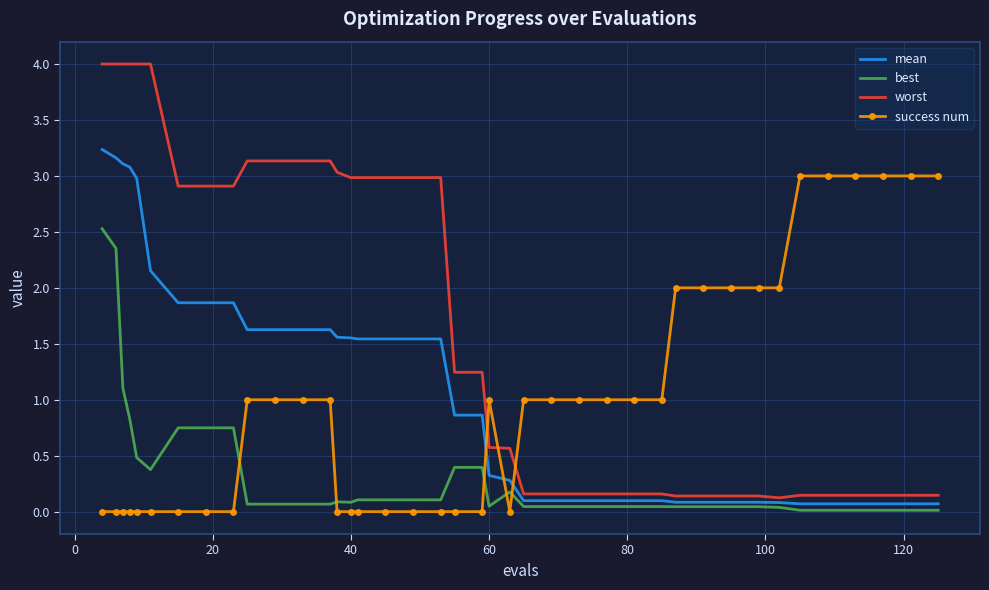

Rank the series by their maximum value, from highest to lowest.

worst, mean, success num, best